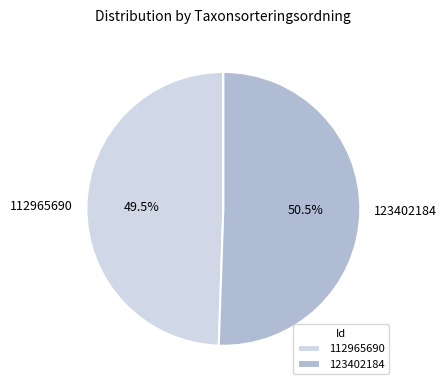

Count the number of slices in the pie.

2